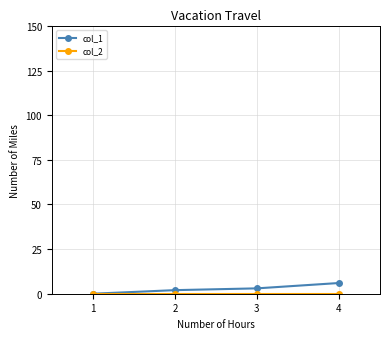

Is it true that col_1 equals 6 at 4?

True